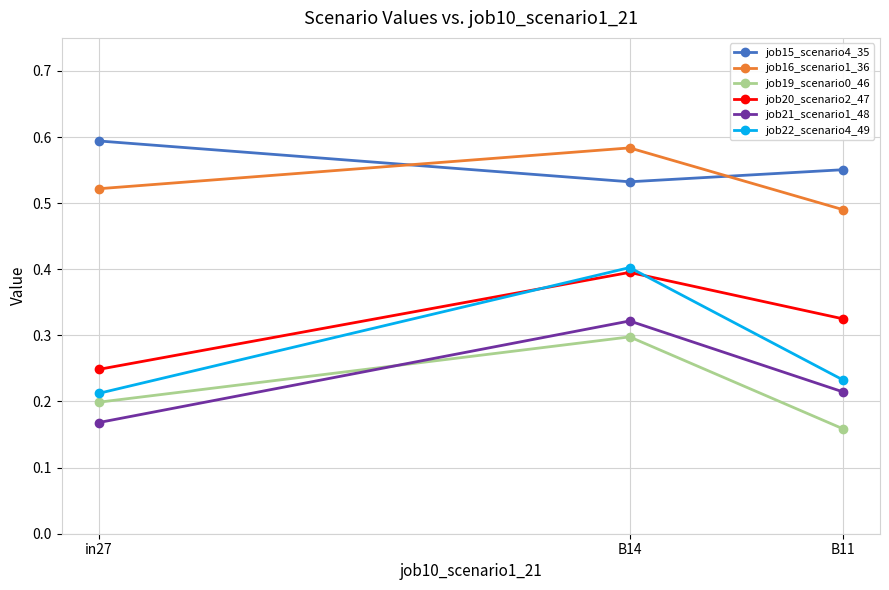

What position from the right is in27?

3